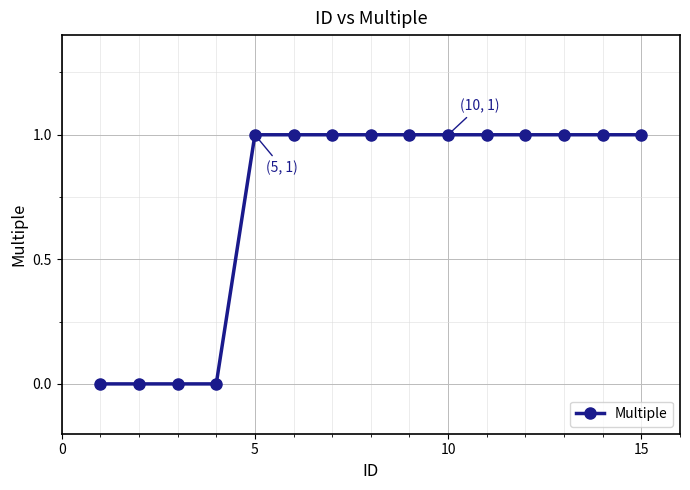

What is the value of the 8th point from the left?

1